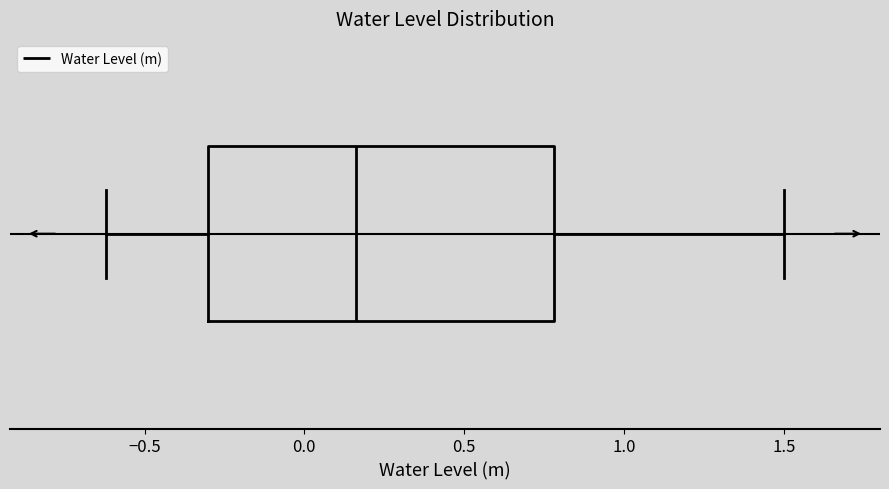

Read this box plot against the x-axis: the position of the median line, the range covered by the box, and the ends of both whiskers. The values are not printed on the chart, so give them approximately, as read against the axis.

median 0.15, box -0.30 to 0.80, whiskers -0.60 to 1.50